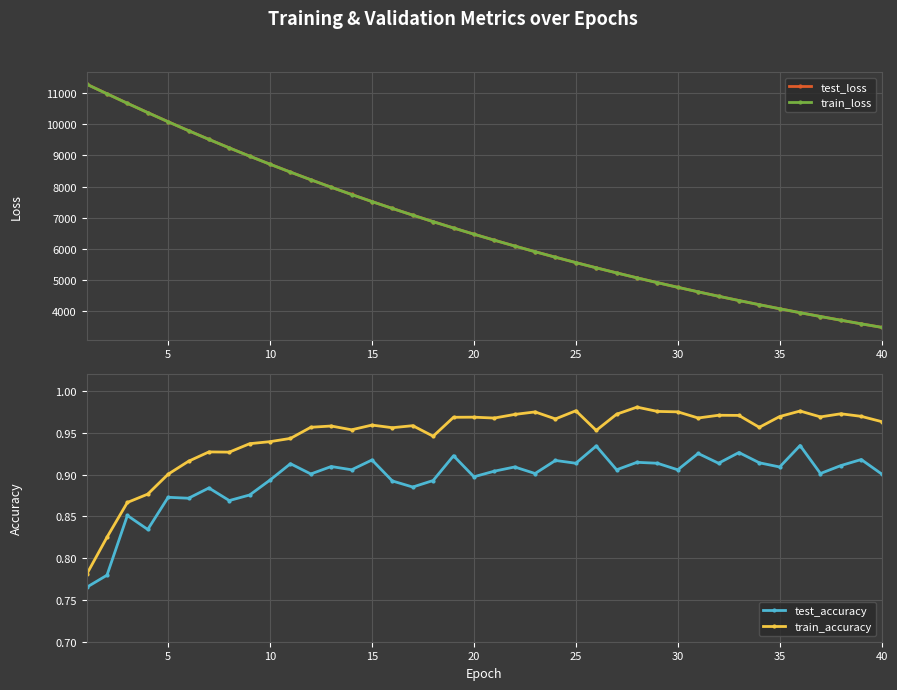

Count the number of data series in this chart.

4